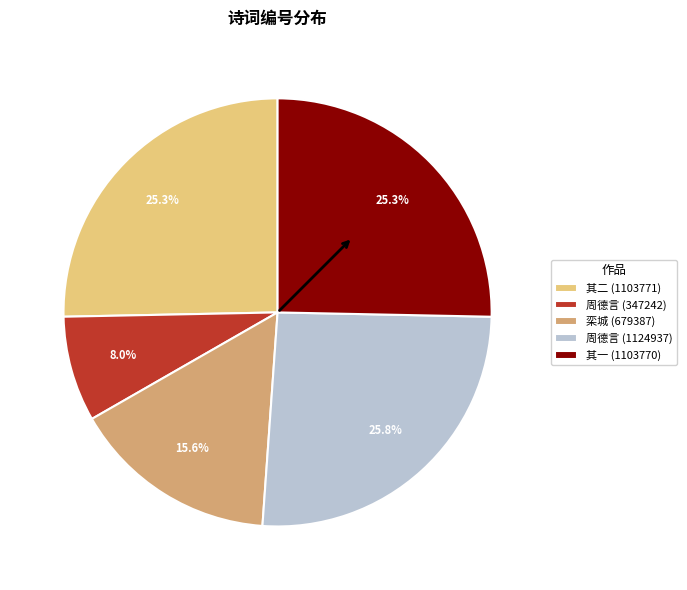

Which category has the smallest portion of the pie?

周德言 (347242)